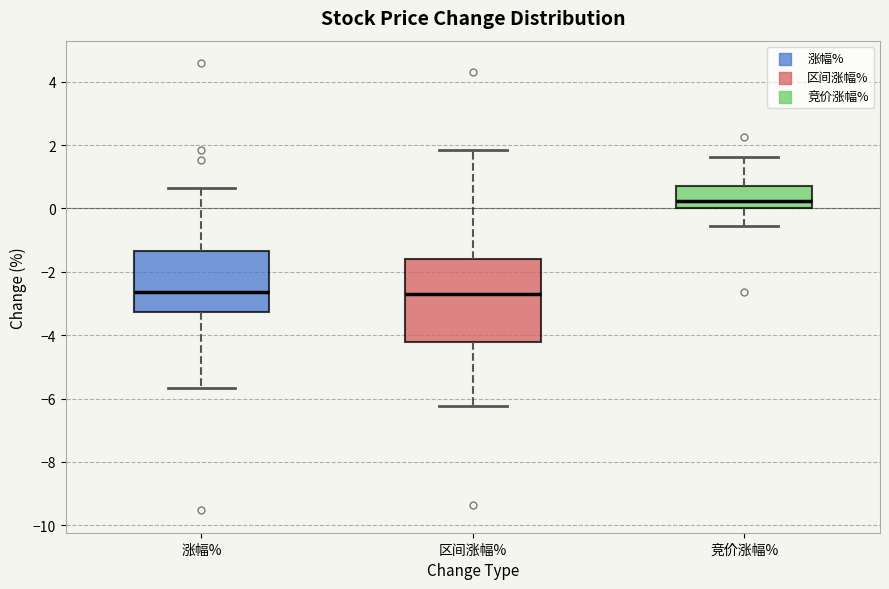

Reading left to right, transcribe this box plot: for each box, give where its median line is, the range the box spans, and where its two whiskers end, as read against the y-axis. The values are not printed on the chart, so give them approximately, as read against the axis.

涨幅%: median -2.6, box -3.2 to -1.4, whiskers -5.6 to 0.6
区间涨幅%: median -2.8, box -4.2 to -1.6, whiskers -6.2 to 1.8
竞价涨幅%: median 0.2, box 0.0 to 0.8, whiskers -0.6 to 1.6